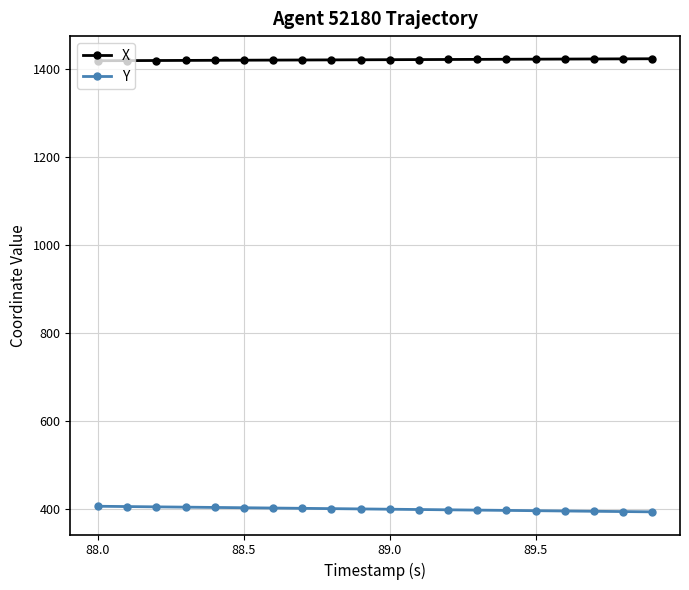

What is the average value of the X series?

1420.5